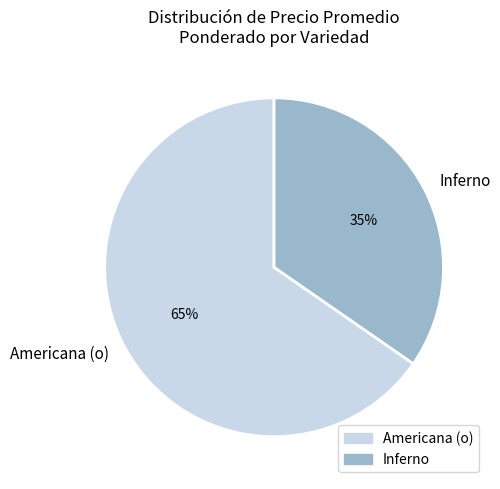

Is it true that Americana (o) is 65% of the pie?

True